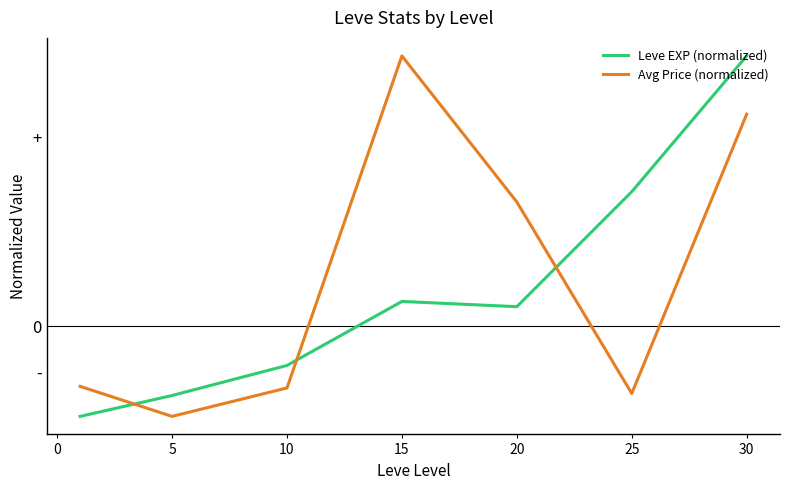

True or false: Leve EXP (normalized) and Avg Price (normalized) cross at least once.

True